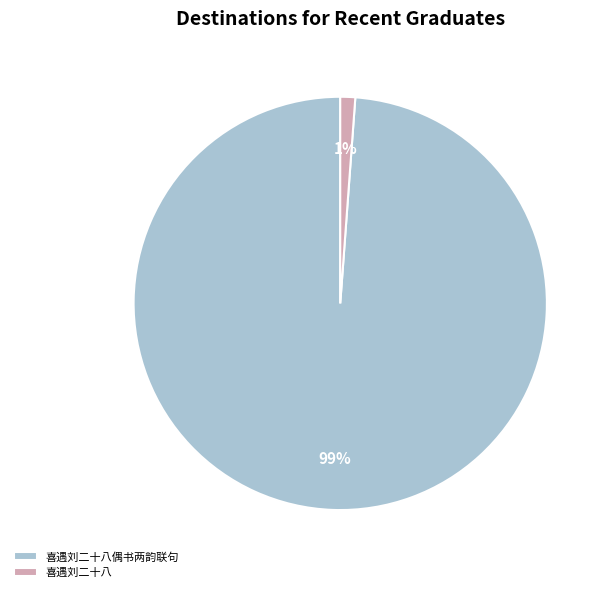

What percentage is the 喜遇刘二十八偶书两韵联句 slice, to the nearest percent?

99%